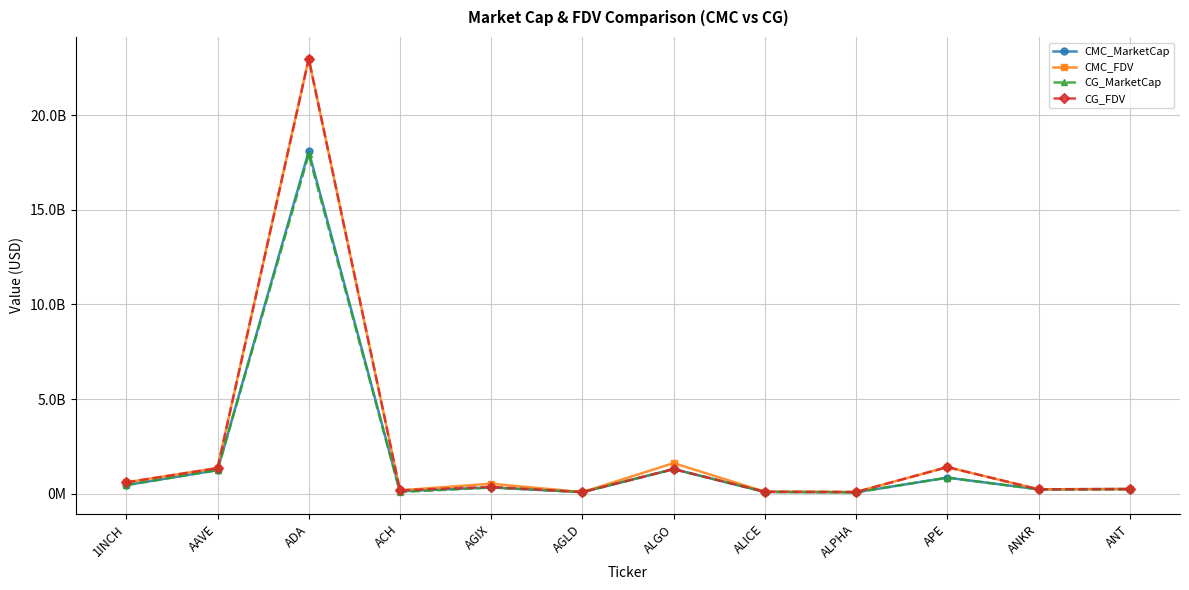

At which label is CG_MarketCap closest to 9001292591?

ALGO